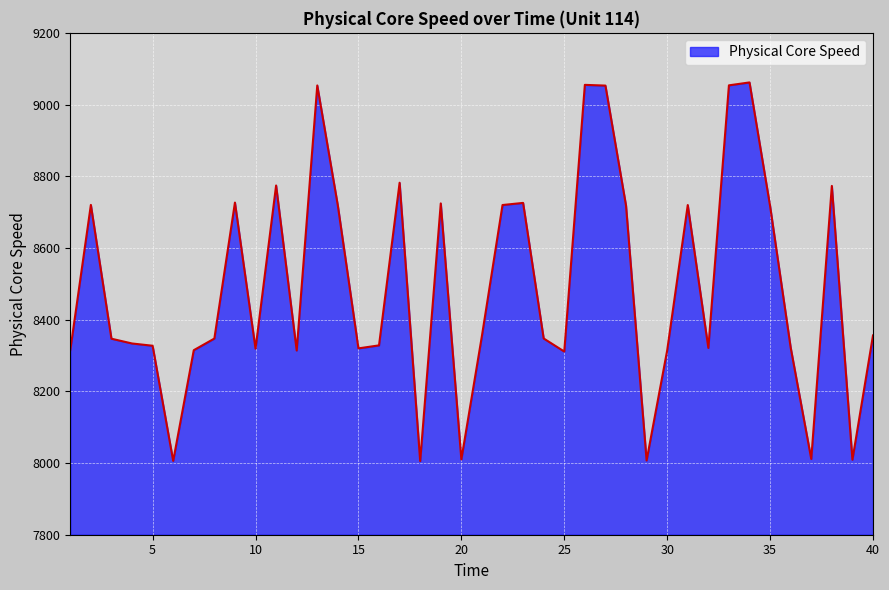

What is the maximum value shown in the chart?

9061.7